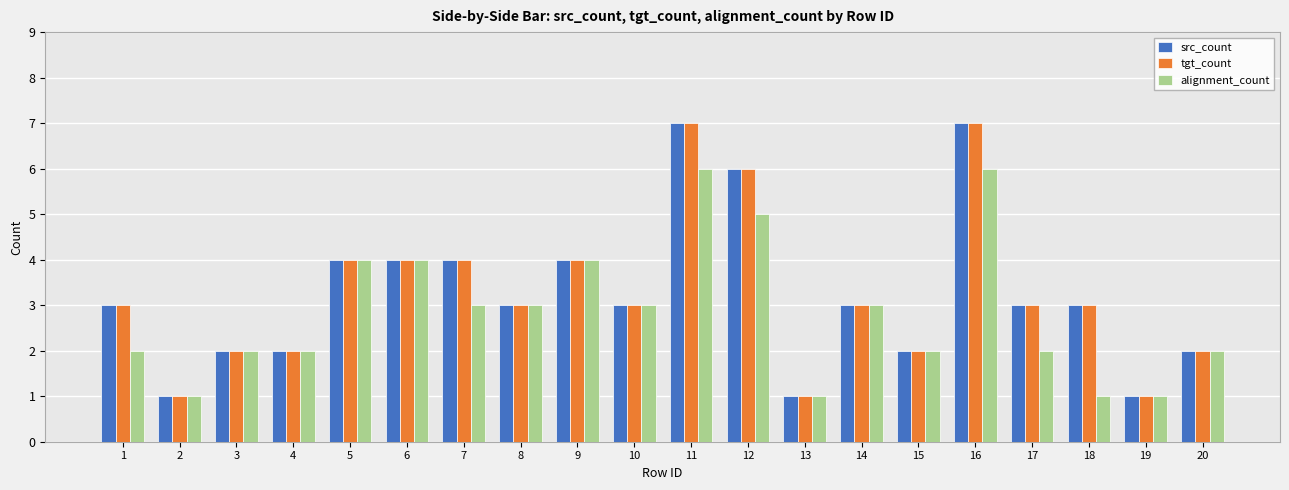

Is it true that src_count equals 2 at 15?

True